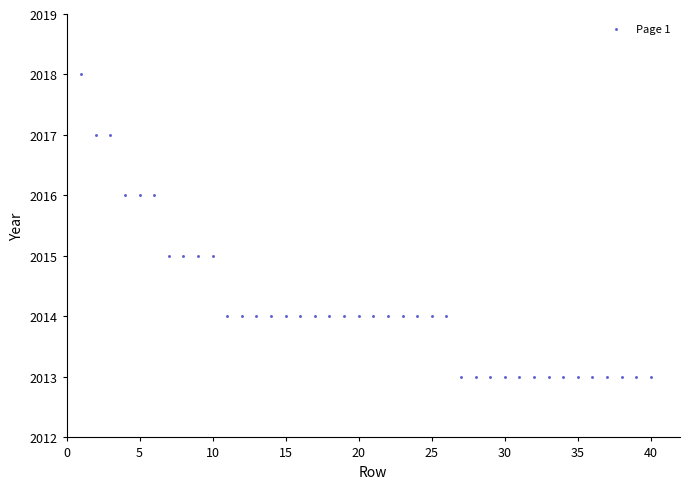

What is the range of X values (max minus min)?

39